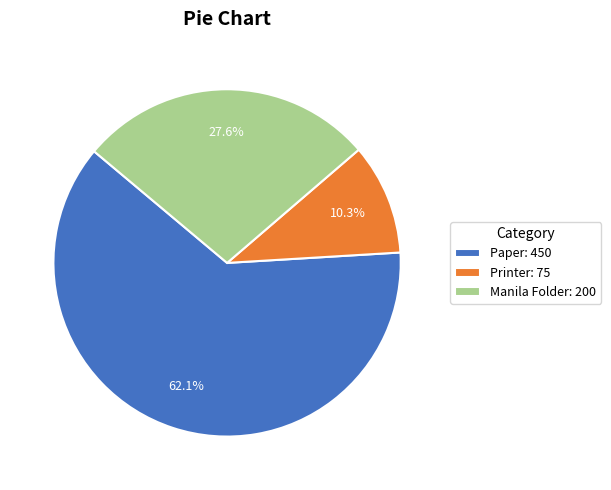

What percentage do Printer and Paper together represent?

72.4%